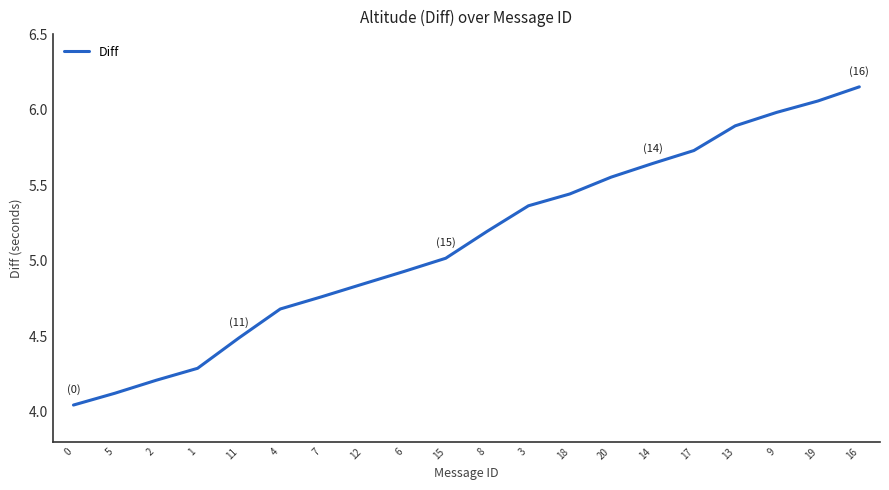

Is this an area chart (filled region under the line)?

No